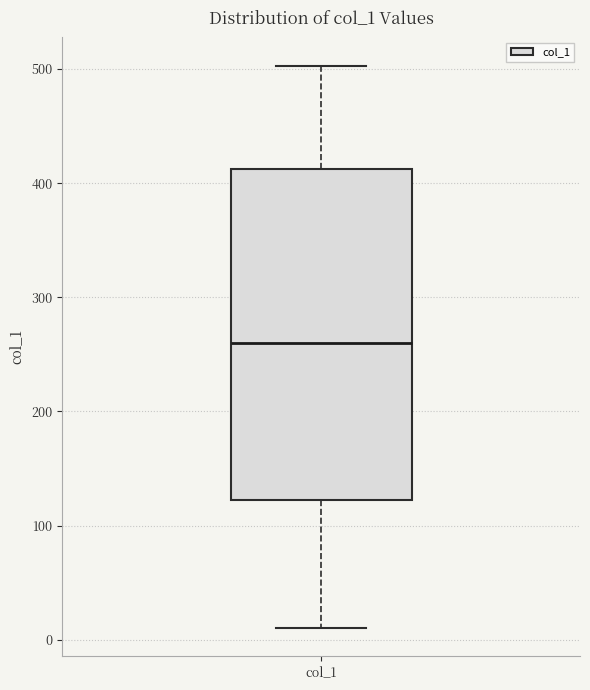

Read this box plot against the y-axis: the position of the median line, the range covered by the box, and the ends of both whiskers. The values are not printed on the chart, so give them approximately, as read against the axis.

median 260, box 120 to 410, whiskers 10 to 500